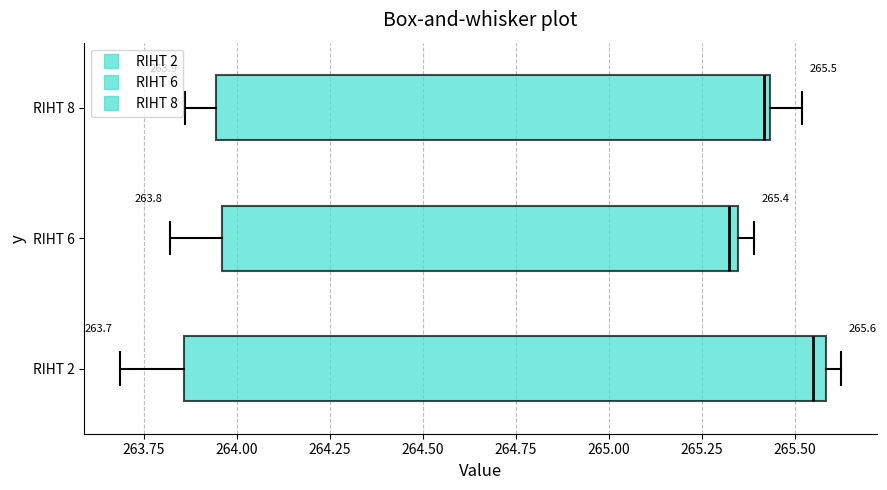

Which box's median line is the furthest to the left?

RIHT 6